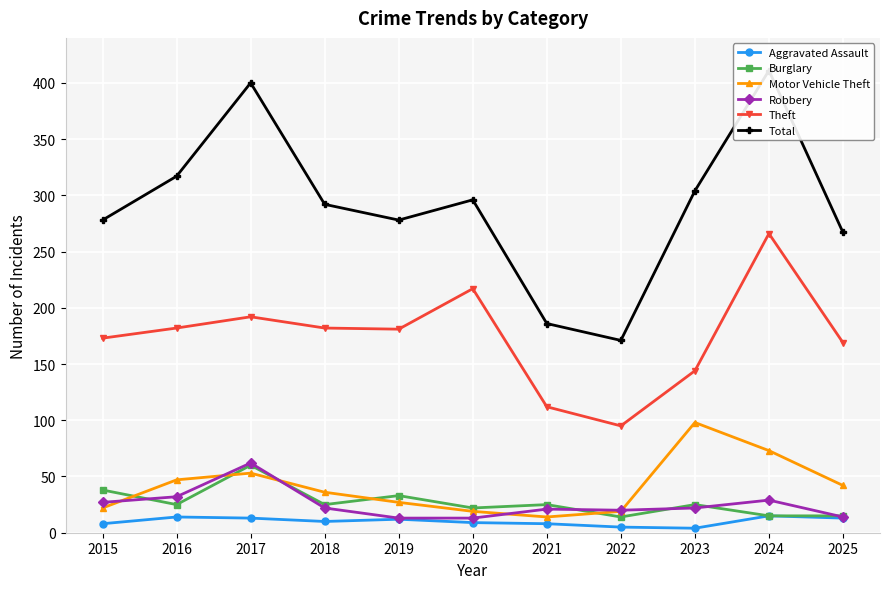

The Robbery series shows 13 at 2019. True or false?

True